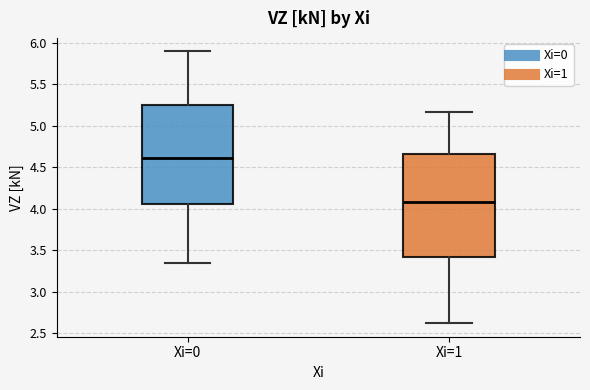

Reading left to right, transcribe this box plot: for each box, give where its median line is, the range the box spans, and where its two whiskers end, as read against the y-axis. The values are not printed on the chart, so give them approximately, as read against the axis.

Xi=0: median 4.60, box 4.05 to 5.25, whiskers 3.35 to 5.90
Xi=1: median 4.10, box 3.40 to 4.65, whiskers 2.60 to 5.15